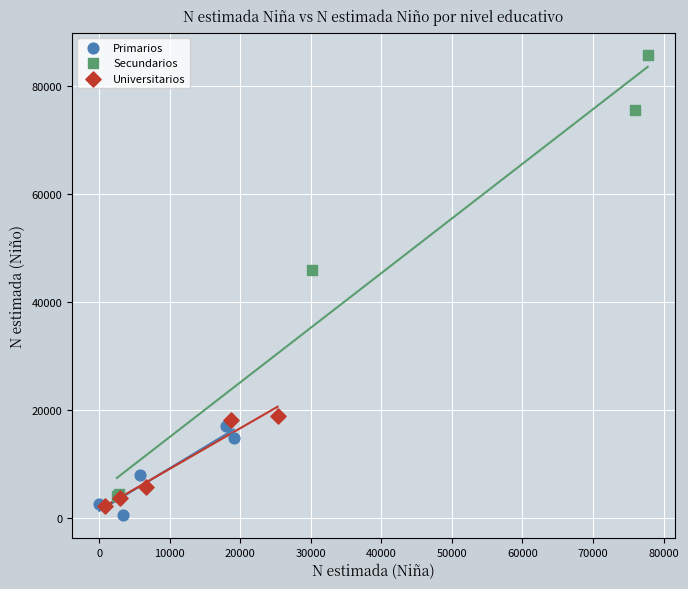

Which series has the widest spread of Y values?

Secundarios